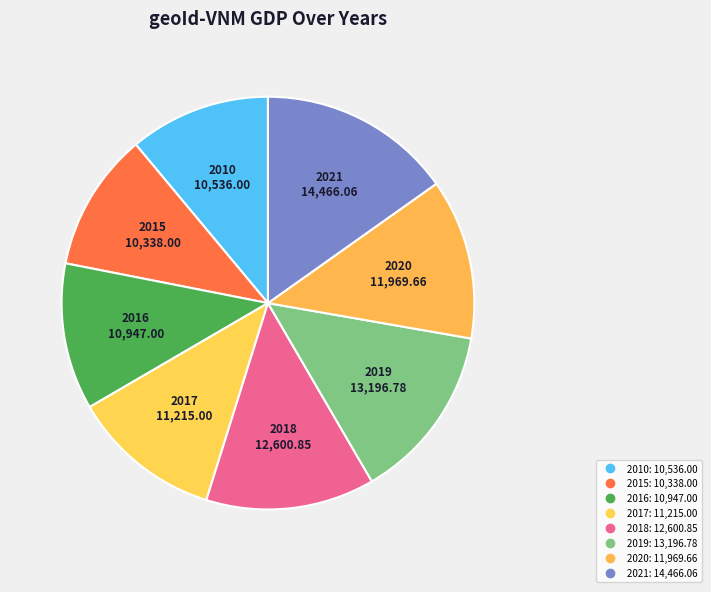

Which has a higher value, 2010 or 2019?

2019